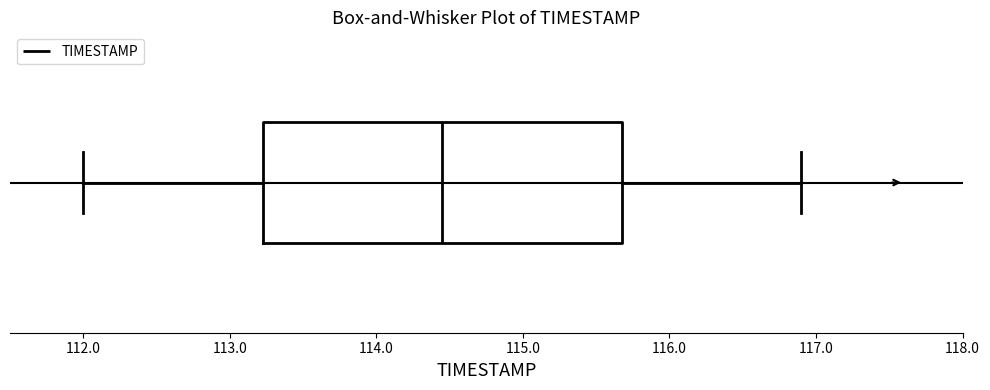

Where does the median line of the box sit on the x-axis? The values are not printed on the chart, so give them approximately, as read against the axis.

114.5